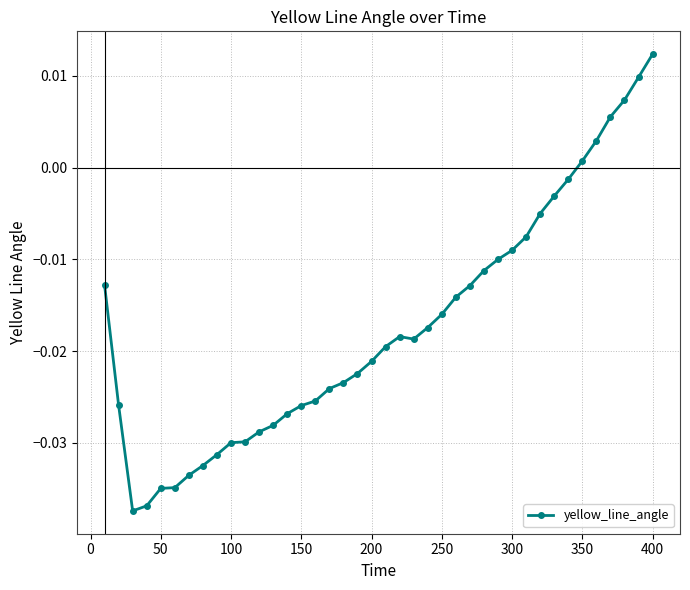

Which category has the highest value across all series?

400